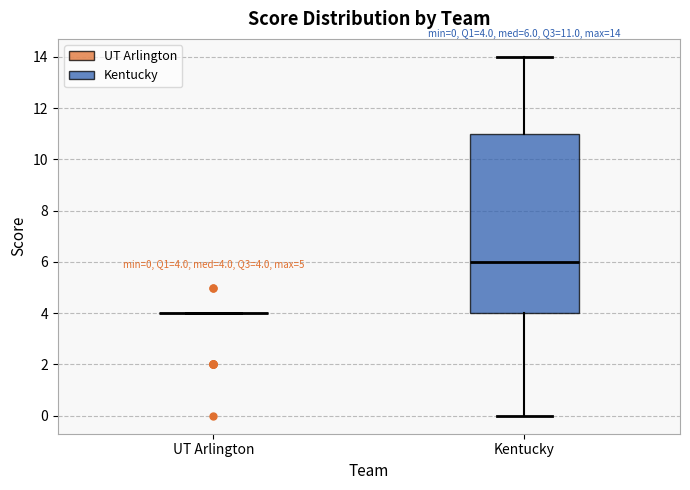

Comparing the boxes themselves (not the whiskers), which one is the tallest?

Kentucky